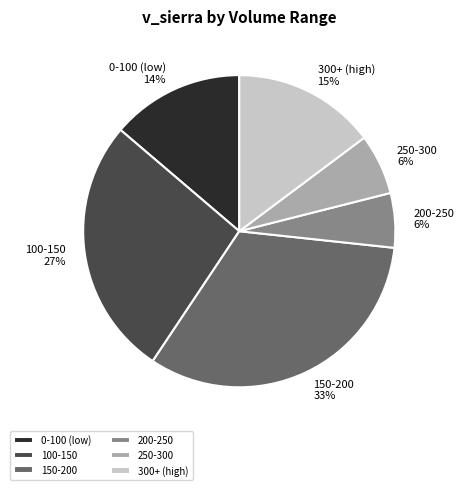

True or false: 100-150 accounts for 17% of the total.

False